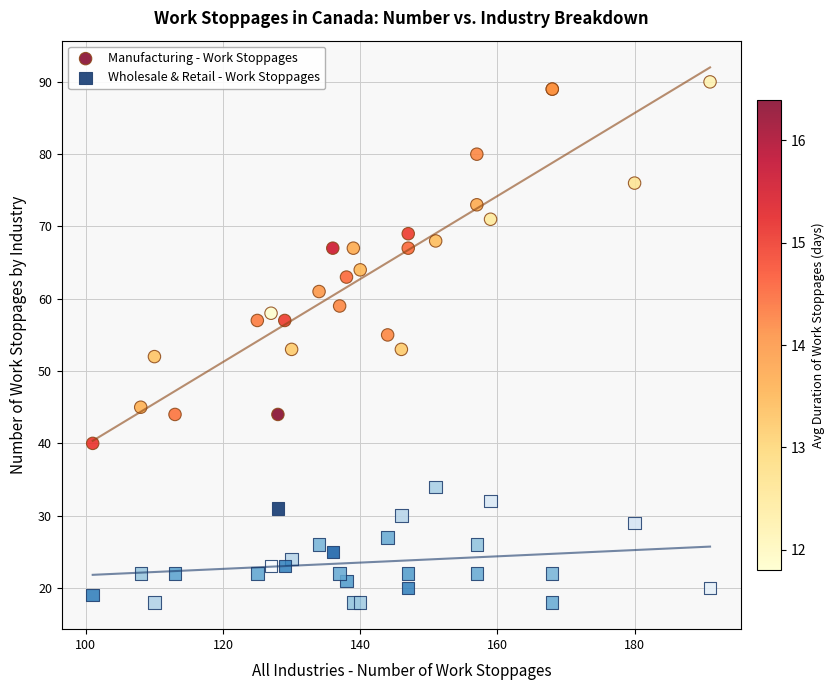

Which series contains the lowest Y value?

Wholesale & Retail - Work Stoppages